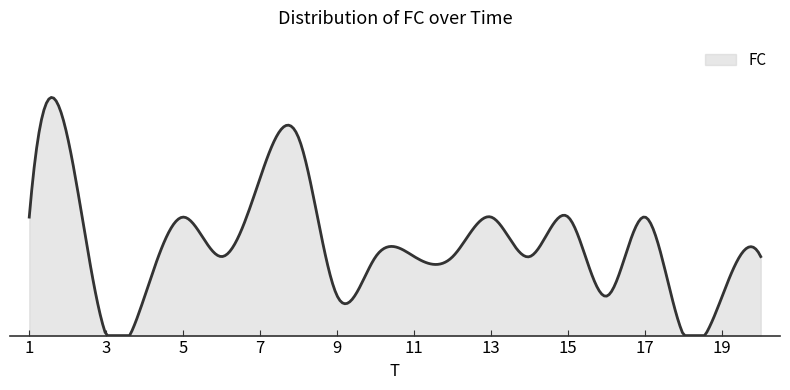

True or false: there are more than 0 points higher than both neighbors.

True